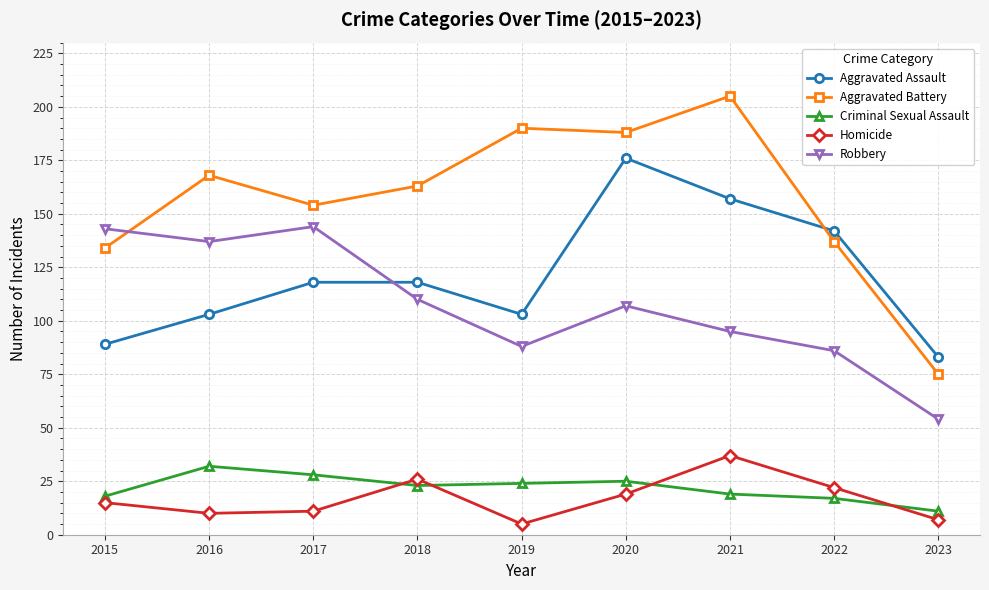

How many data points in Homicide are less than 15?

4